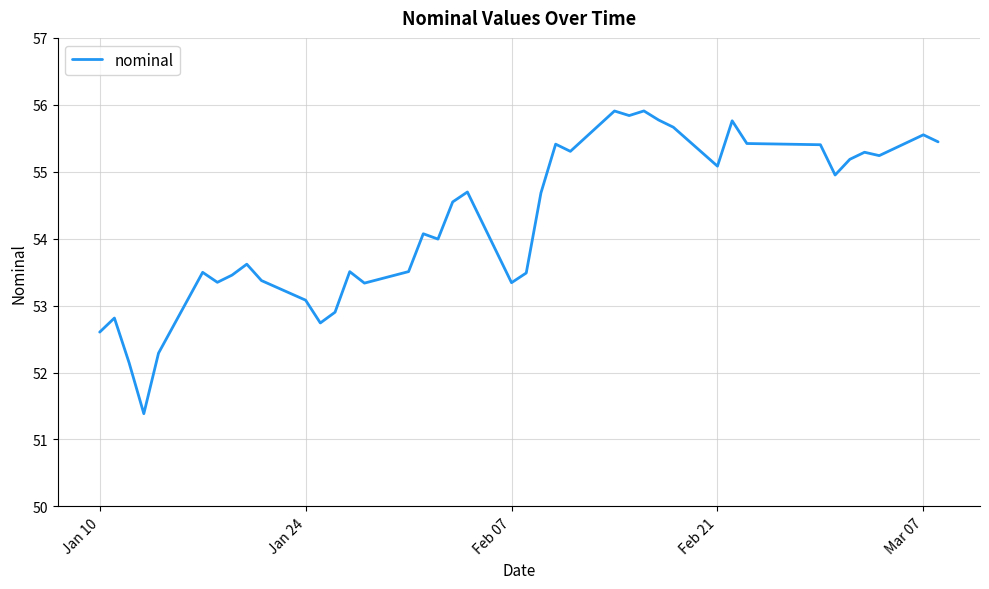

What is the minimum value shown in the chart?

51.4